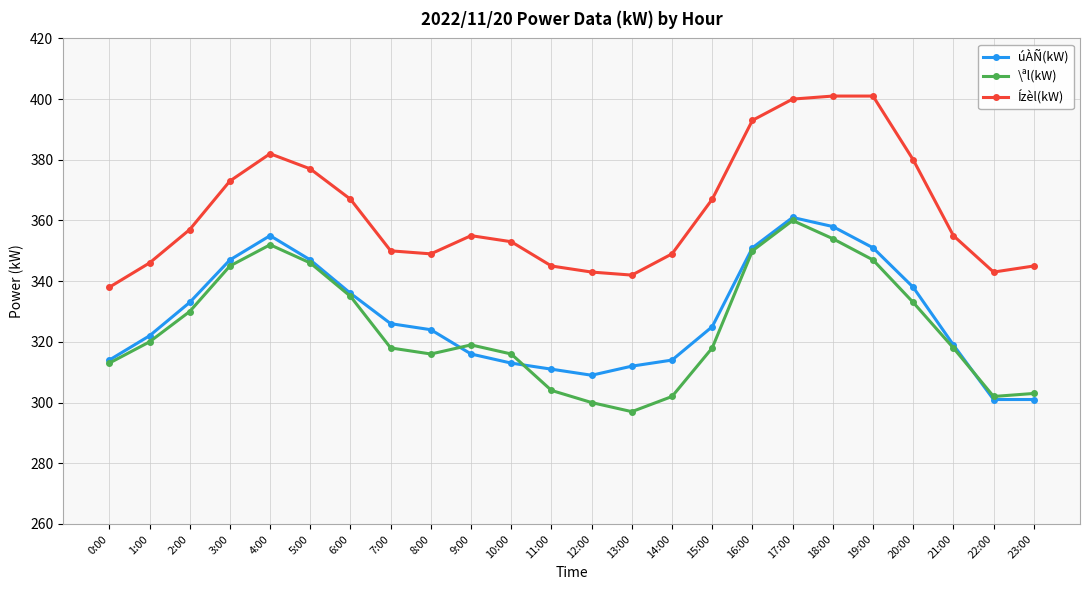

What is the total value across all series at 1:00?

988